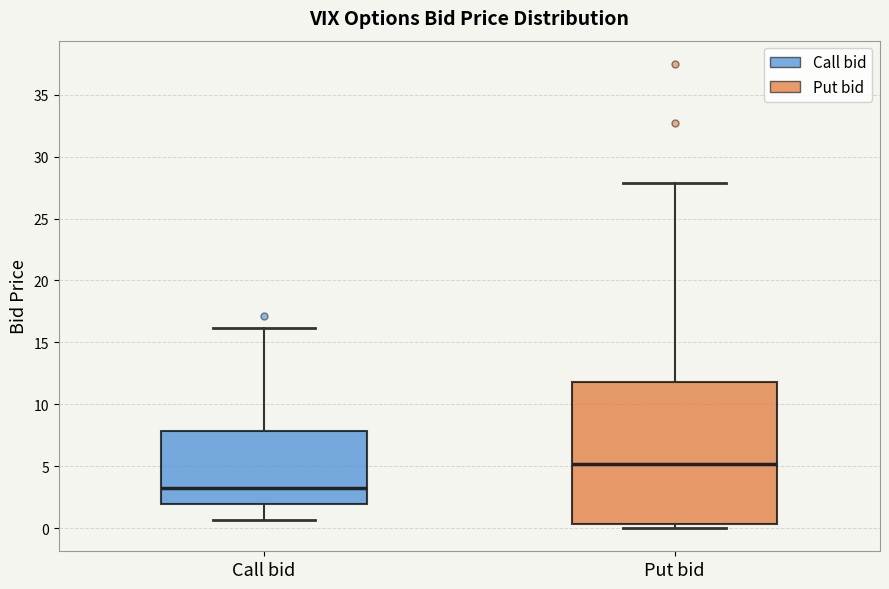

Reading left to right, transcribe this box plot: for each box, give where its median line is, the range the box spans, and where its two whiskers end, as read against the y-axis. The values are not printed on the chart, so give them approximately, as read against the axis.

Call bid: median 3.0, box 2.0 to 8.0, whiskers 0.5 to 16.0
Put bid: median 5.0, box 0.5 to 12.0, whiskers 0.0 to 28.0